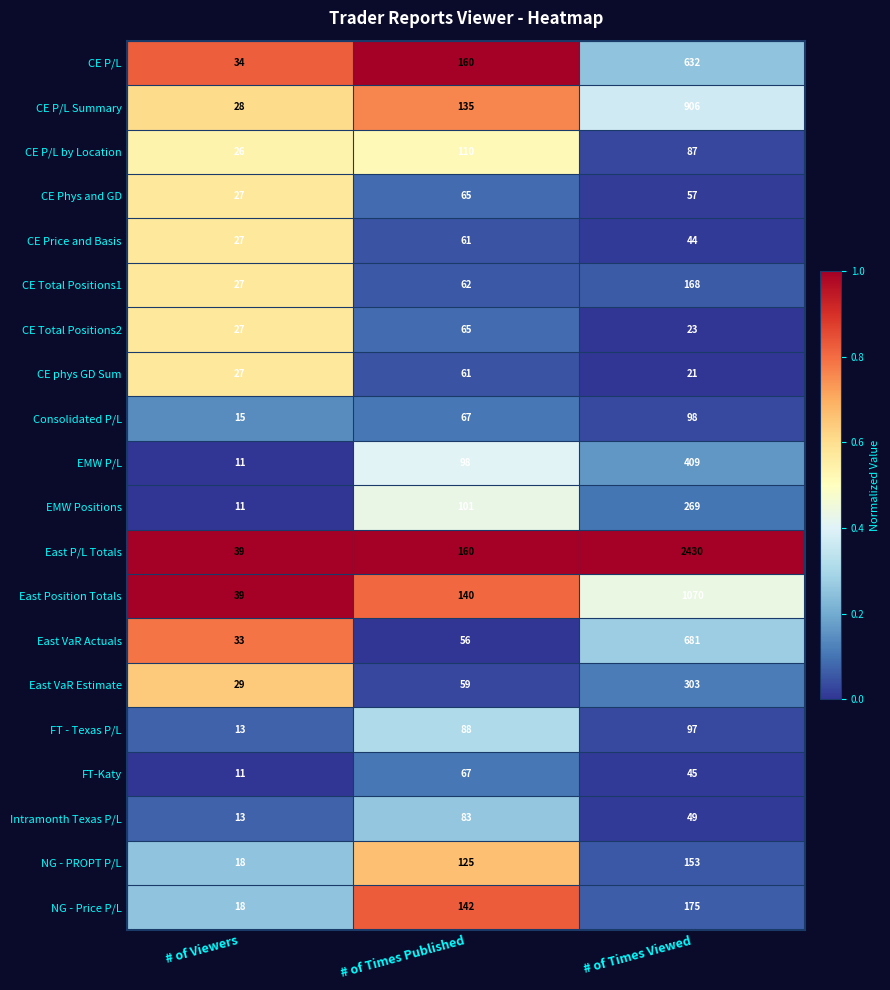

Which label corresponds to the smallest value in the chart?

# of Viewers